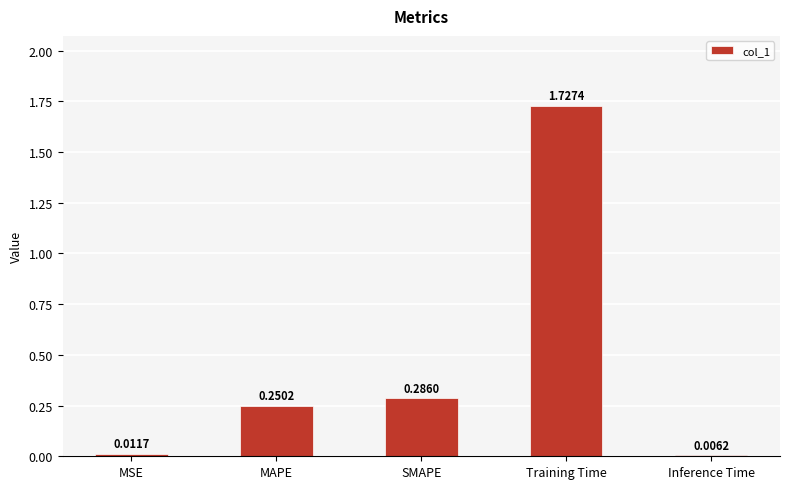

At which category does the chart reach its peak across all series?

Training Time